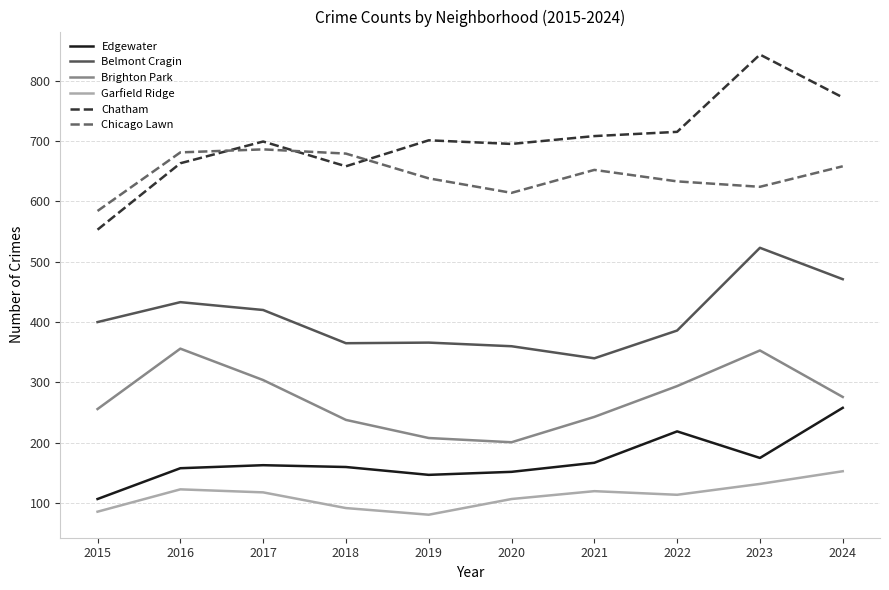

Does the chart have visible grid lines?

Yes